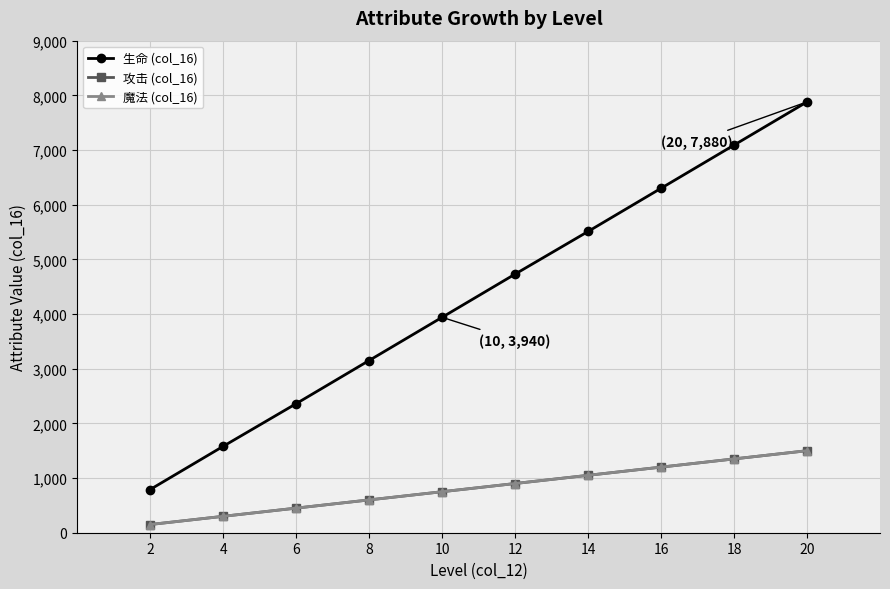

Does the chart have visible grid lines?

Yes